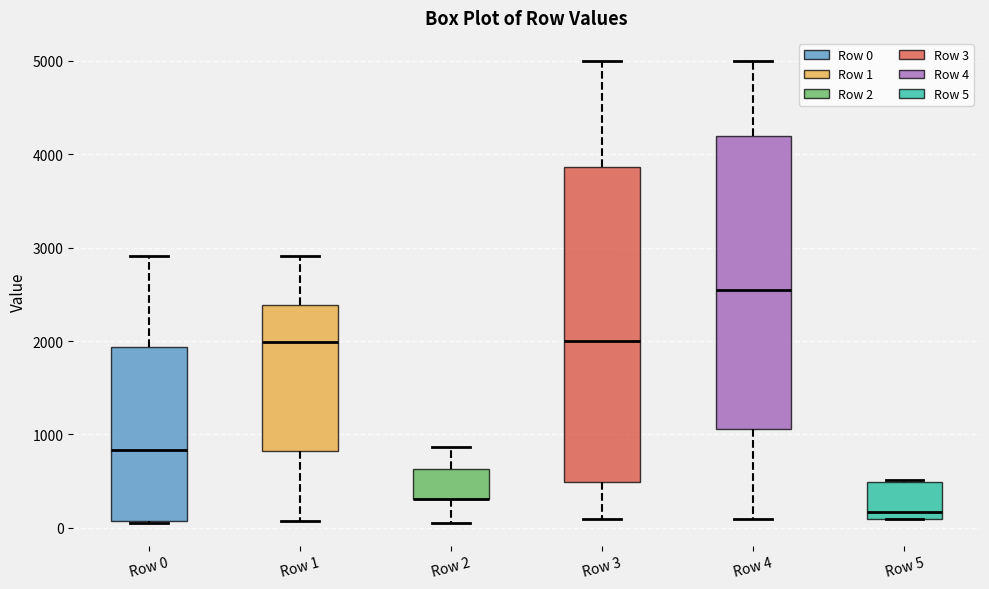

Reading left to right, transcribe this box plot: for each box, give where its median line is, the range the box spans, and where its two whiskers end, as read against the y-axis. The values are not printed on the chart, so give them approximately, as read against the axis.

Row 0: median 800, box 100 to 1900, whiskers 100 to 2900
Row 1: median 2000, box 800 to 2400, whiskers 100 to 2900
Row 2: median 300 (drawn on the box's lower edge), box 300 to 600, whiskers 100 to 900
Row 3: median 2000, box 500 to 3900, whiskers 100 to 5000
Row 4: median 2600, box 1100 to 4200, whiskers 100 to 5000
Row 5: median 200, box 100 to 500, whiskers 100 to 500